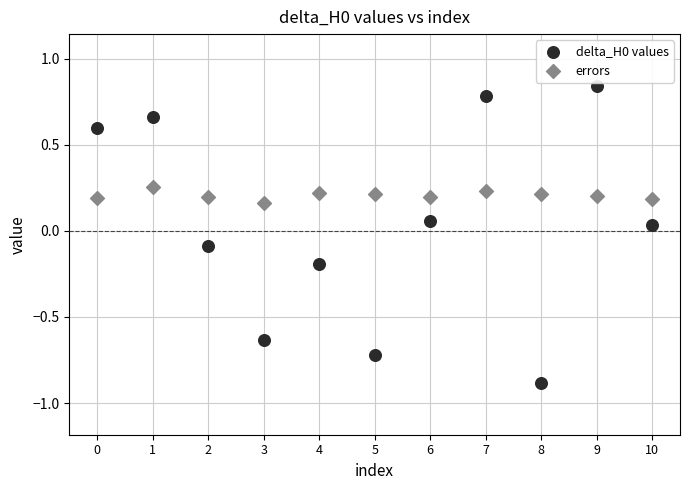

Across all data points, what is the range of Y values (max minus min)?

1.7